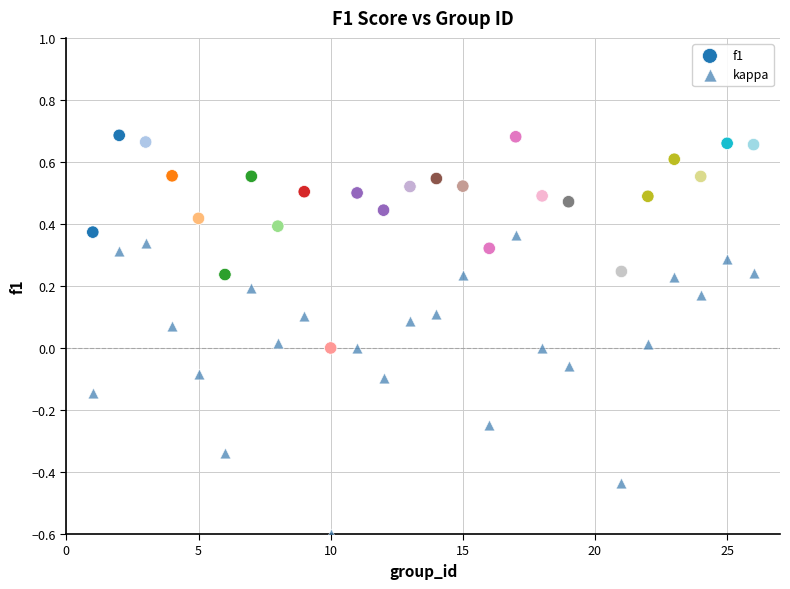

Across all data points, what is the range of X values (max minus min)?

25.0